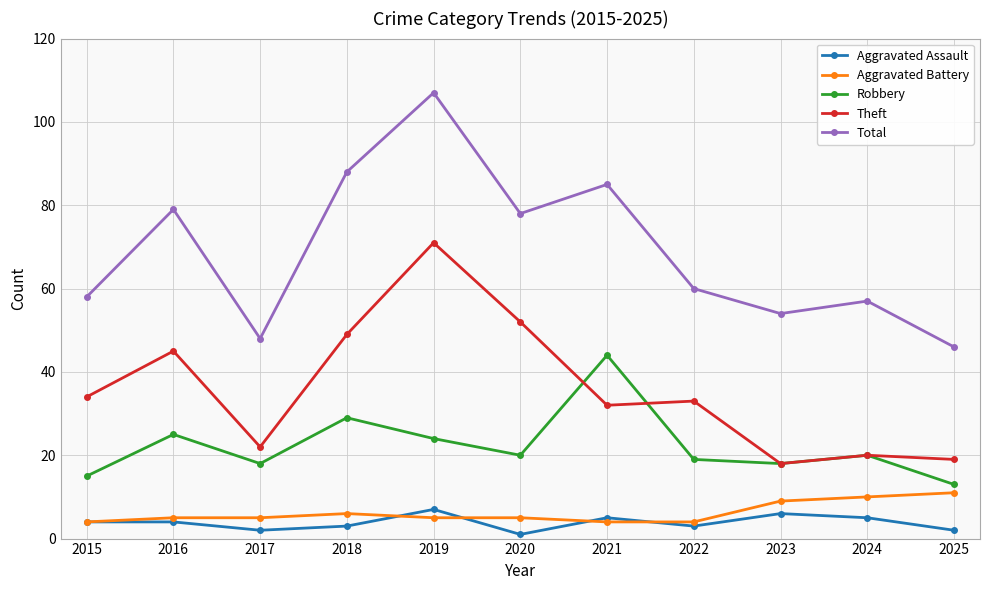

True or false: Total and Theft intersect in this chart.

False